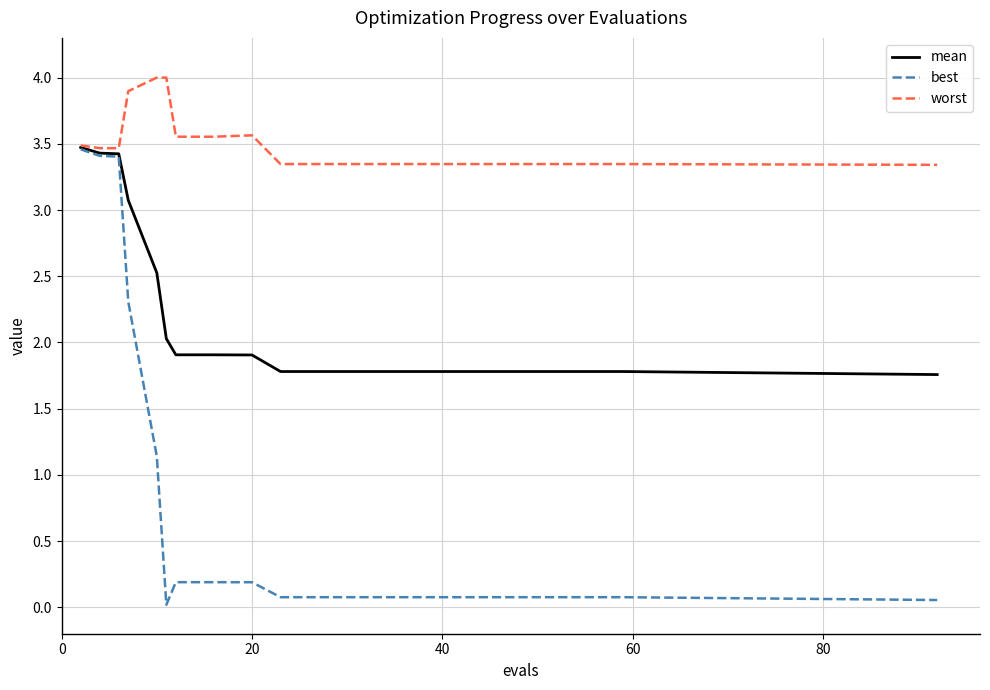

Which series has the largest range (max minus min)?

best